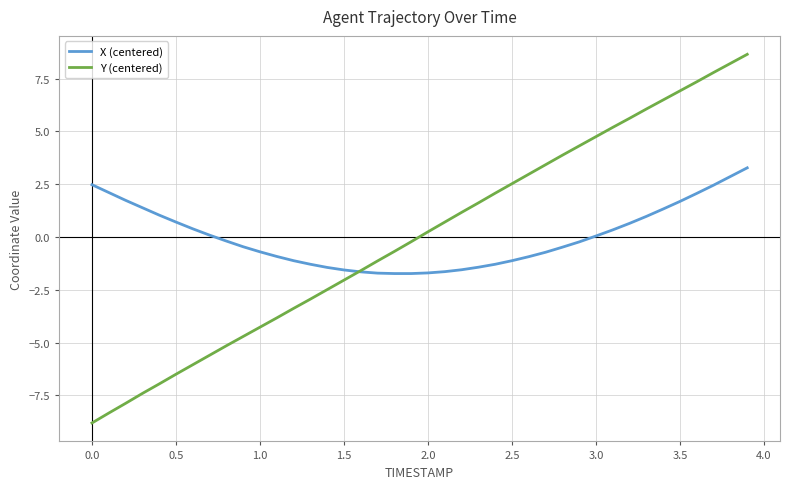

What is the greatest value displayed?

8.7